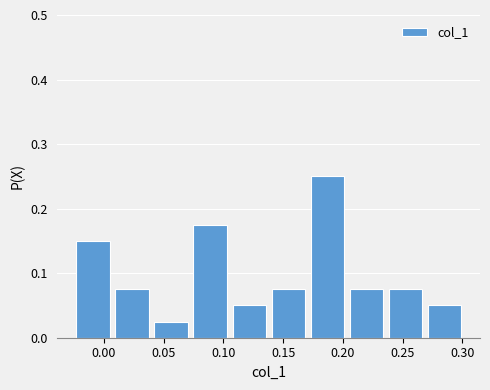

Which range on the x-axis has the tallest bar?

0.170 to 0.205